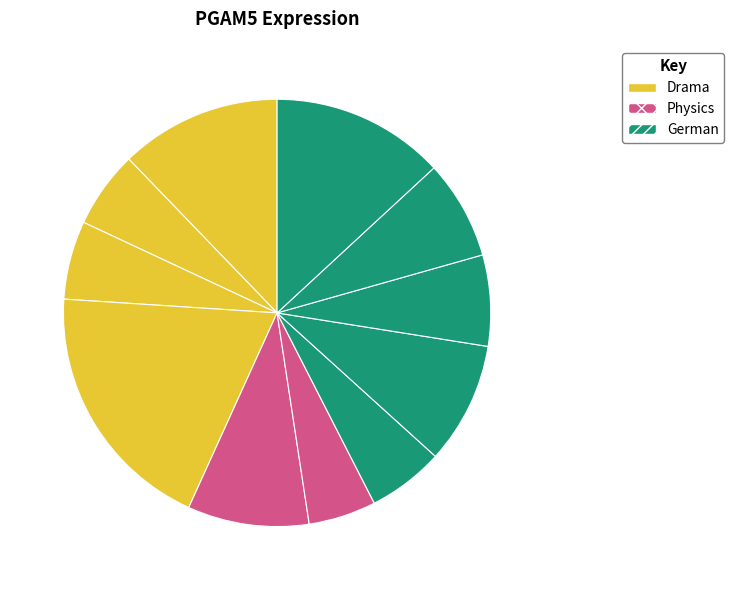

How many segments does this pie chart have?

11